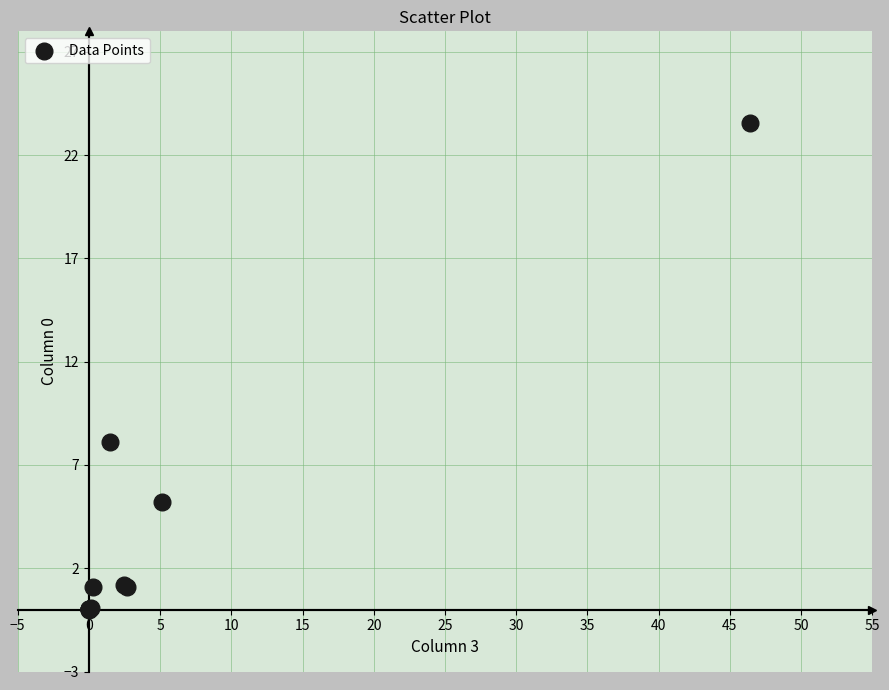

What Y value in the scatter plot is closest to 11?

8.1